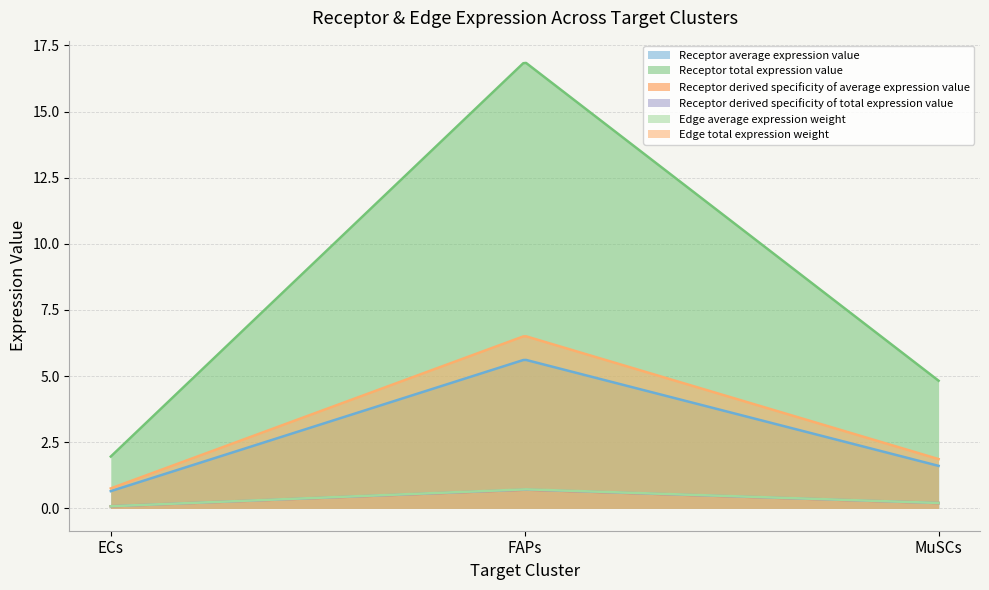

How many data points in Receptor total expression value are less than 4?

1